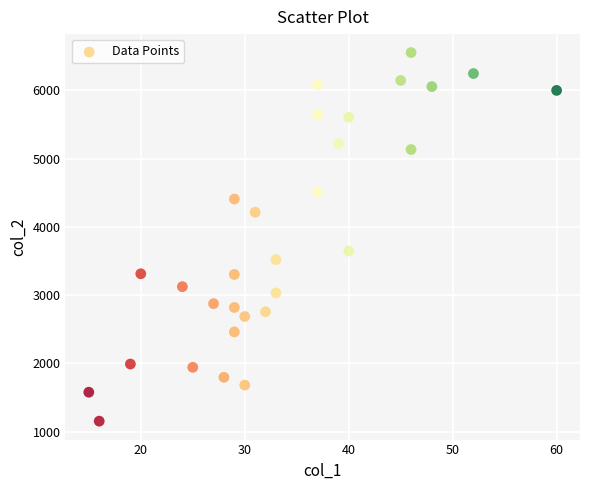

What is the range of Y values (max minus min)?

5402